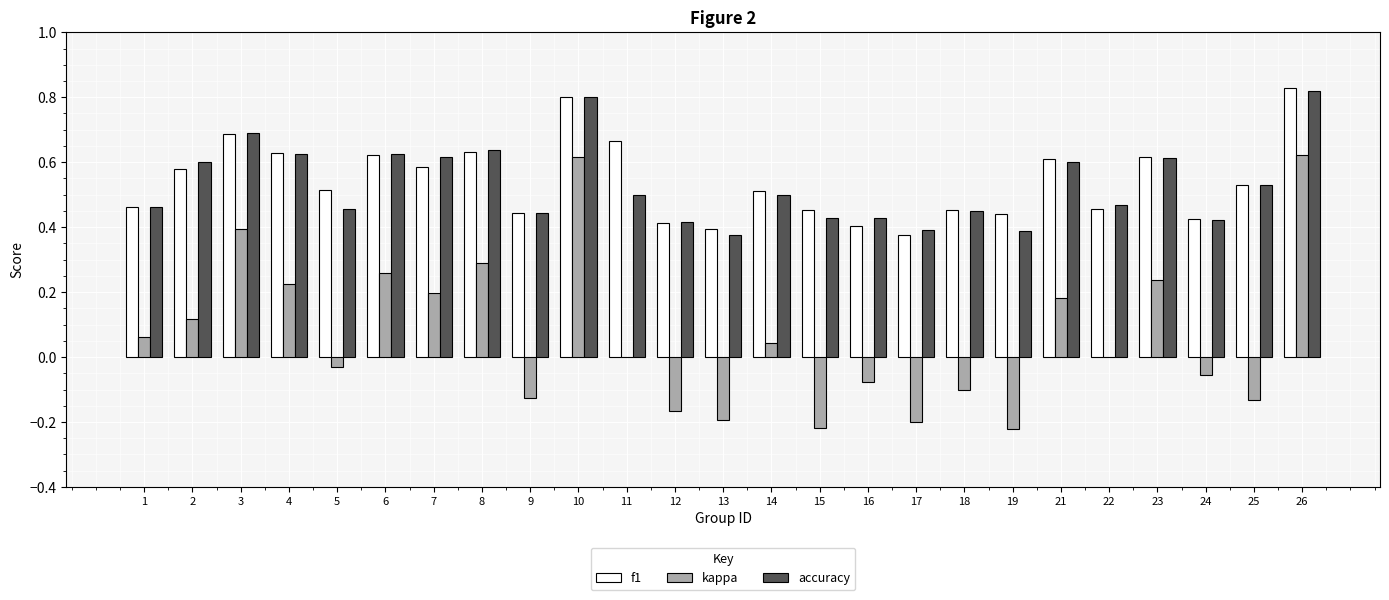

The value of kappa at 6 is 0.1. True or false?

False